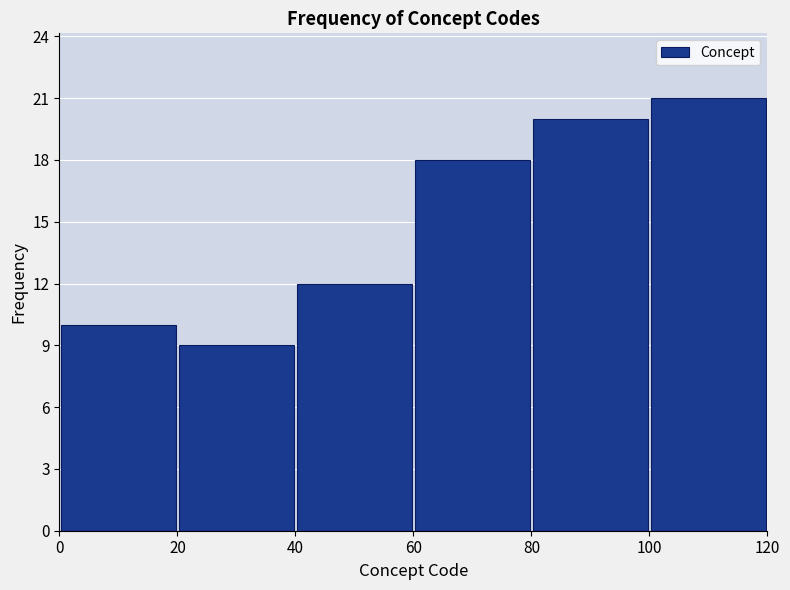

Over which range of the x-axis is the bar tallest?

100 to 120